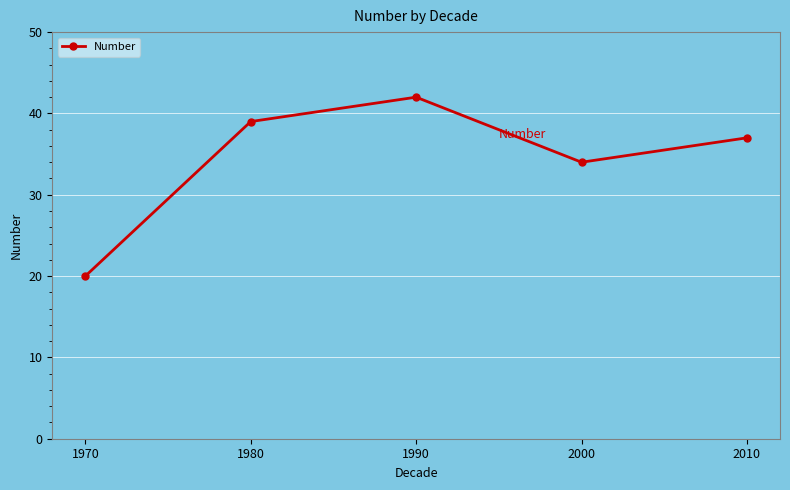

True or false: the data shows 30 at 1970.

False